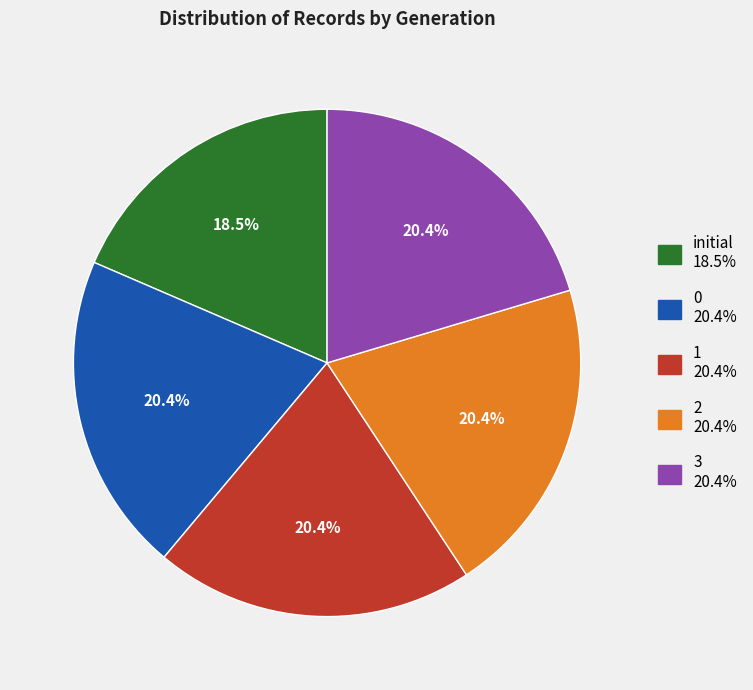

Does any single category account for the majority?

No